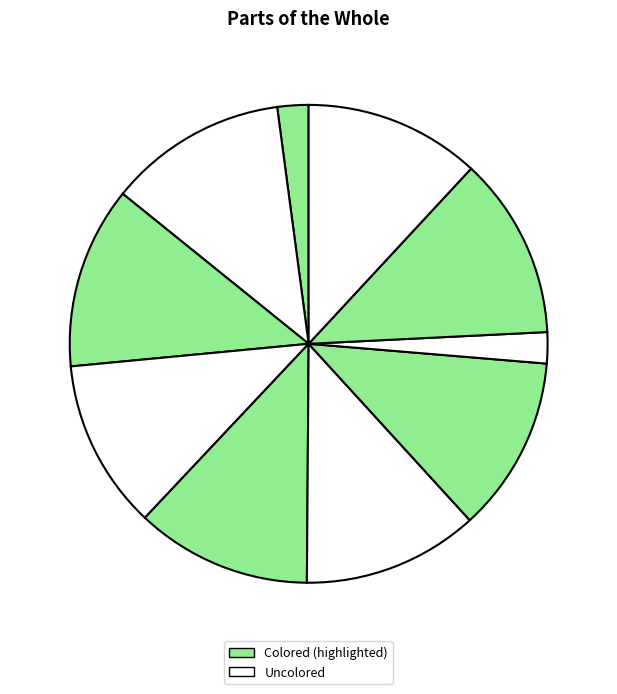

How many slices are in this pie chart?

10